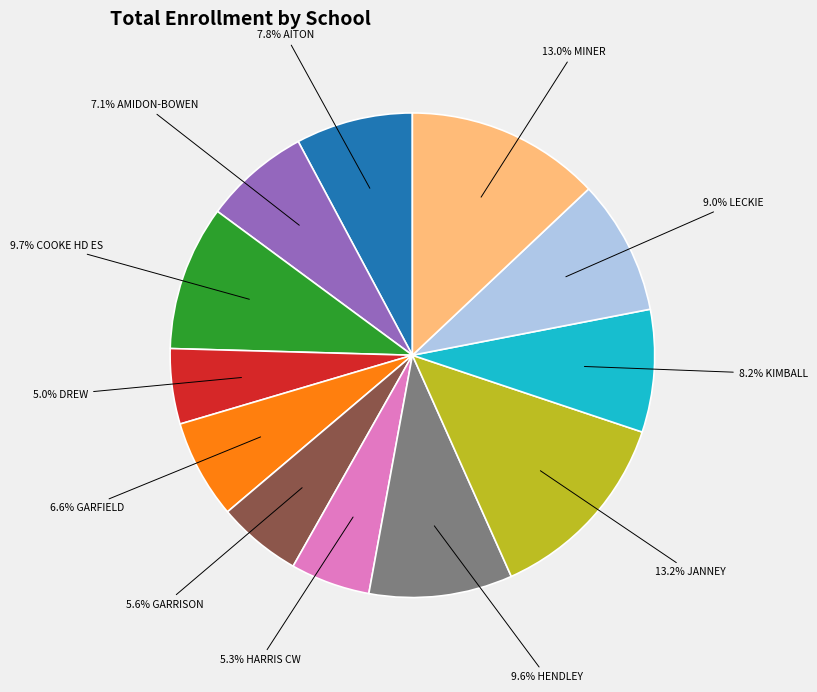

To the nearest percent, what is the difference between the largest and smallest slice percentages?

8%